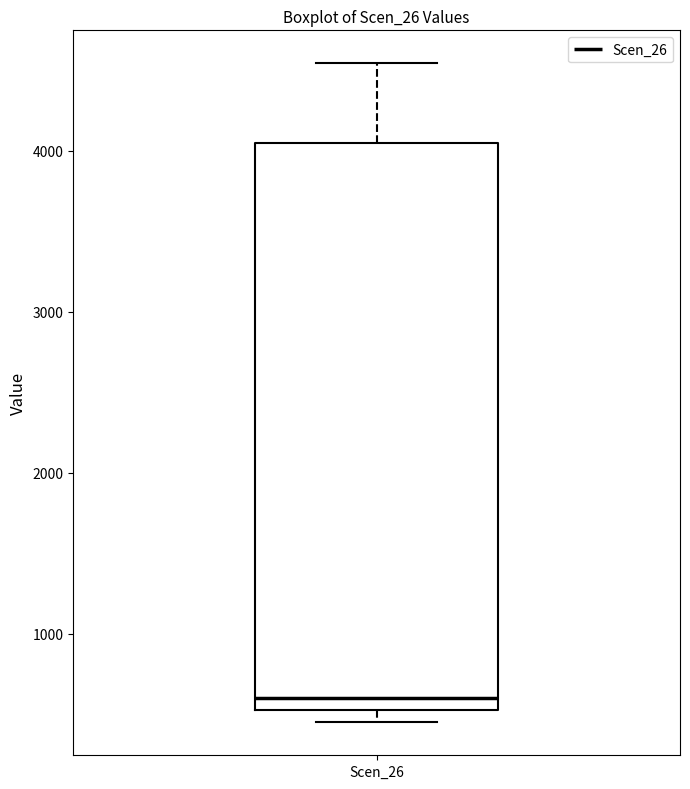

Transcribe this box plot: give where the median line is, the range the box spans, and where the two whiskers end, as read against the y-axis. The values are not printed on the chart, so give them approximately, as read against the axis.

median 600, box 500 to 4100, whiskers 500 (just below the box's lower edge) to 4500